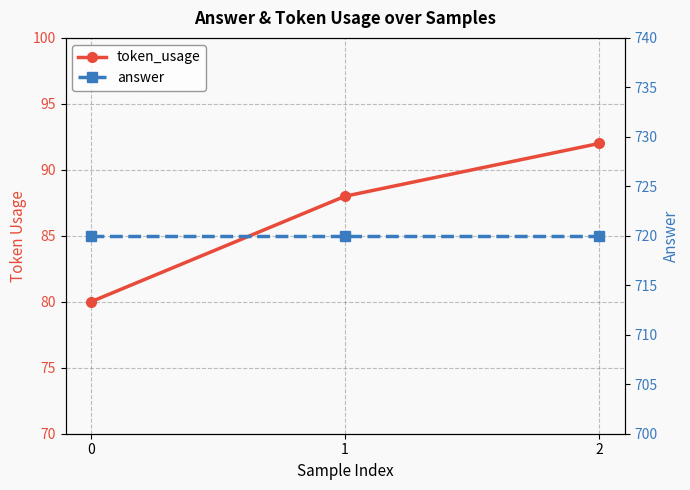

Reading right to left, list all the values displayed in this chart.

token_usage: 92	88	80
answer: 720	720	720